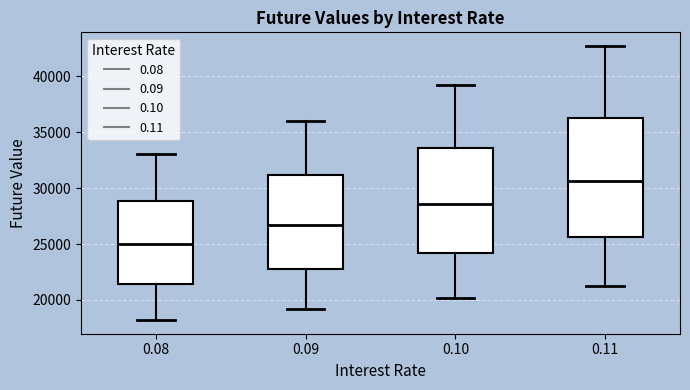

Where does the median line of the box at x = 0.09 sit on the y-axis? The values are not printed on the chart, so give them approximately, as read against the axis.

26500